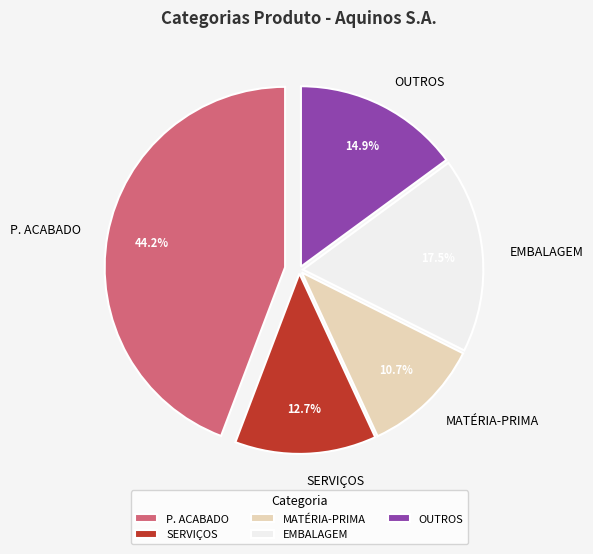

What percentage do EMBALAGEM and MATÉRIA-PRIMA together represent?

28.2%